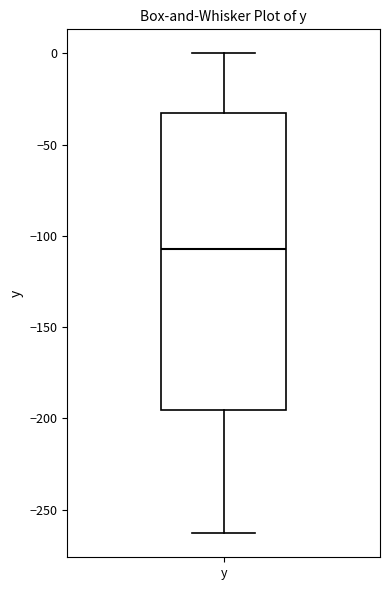

Where is the upper edge of the box for y on the y-axis? The values are not printed on the chart, so give them approximately, as read against the axis.

-30